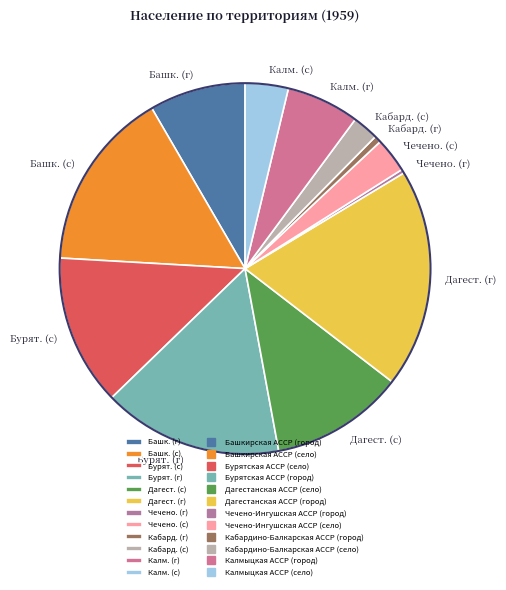

Does Дагест. (г) account for over 50% of the chart?

No